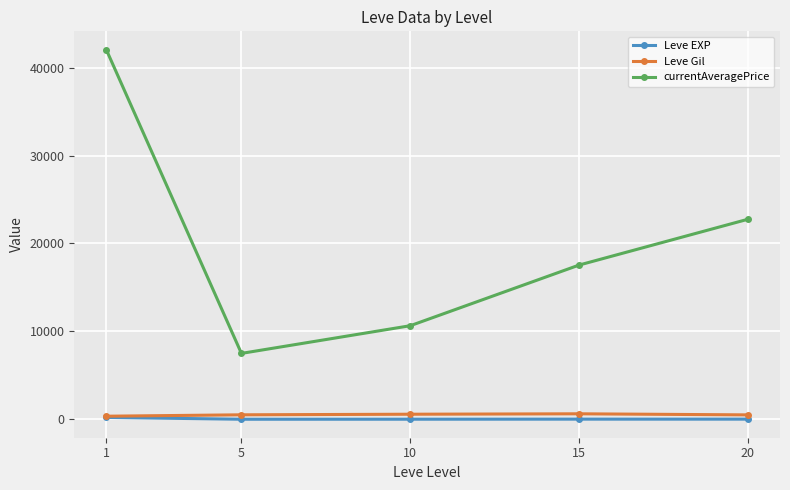

True or false: currentAveragePrice and Leve EXP cross at least once.

False